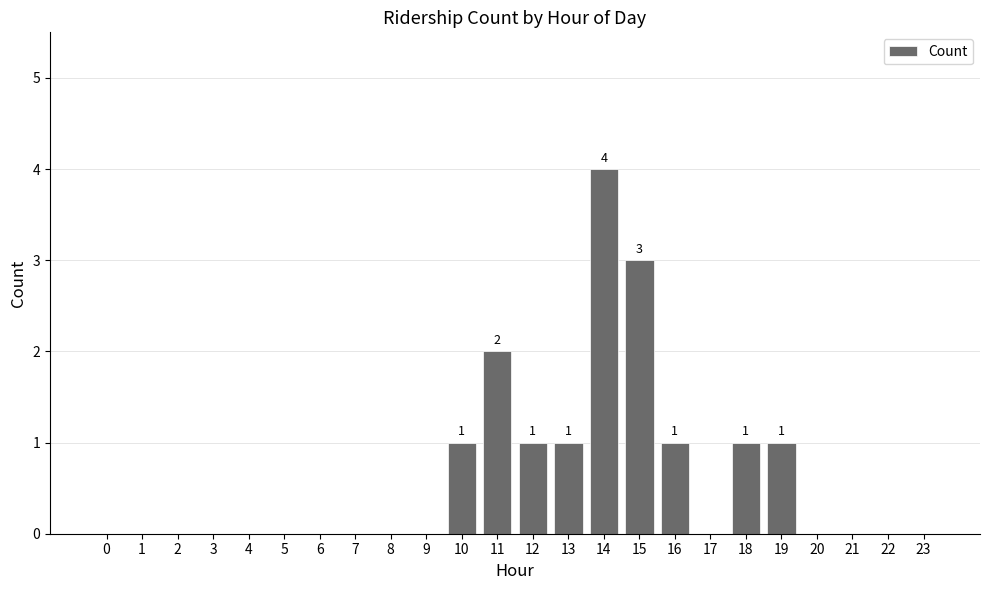

The value at 0 is 0. True or false?

True